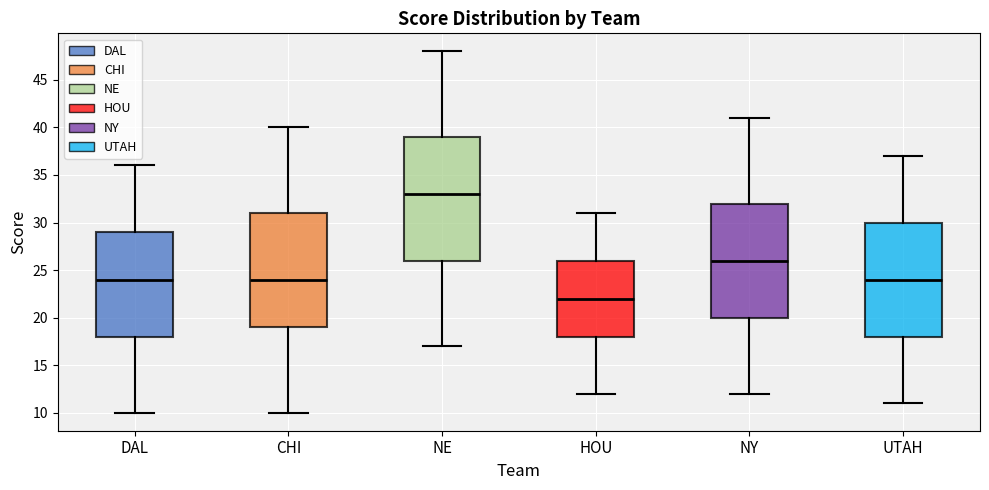

Where is the upper edge of the box for UTAH on the y-axis? The values are not printed on the chart, so give them approximately, as read against the axis.

30